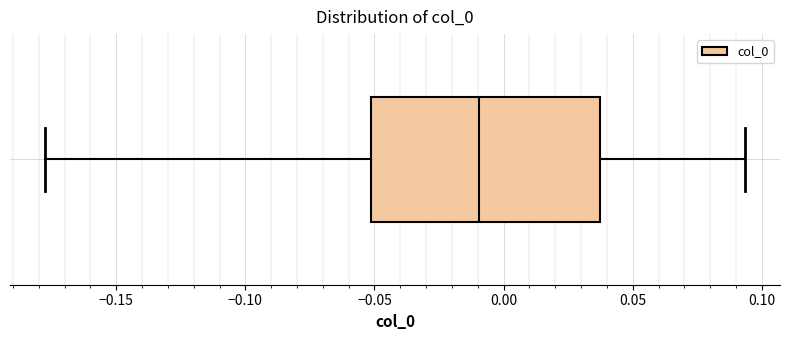

Read this box plot against the x-axis: the position of the median line, the range covered by the box, and the ends of both whiskers. The values are not printed on the chart, so give them approximately, as read against the axis.

median -0.010, box -0.050 to 0.035, whiskers -0.180 to 0.095